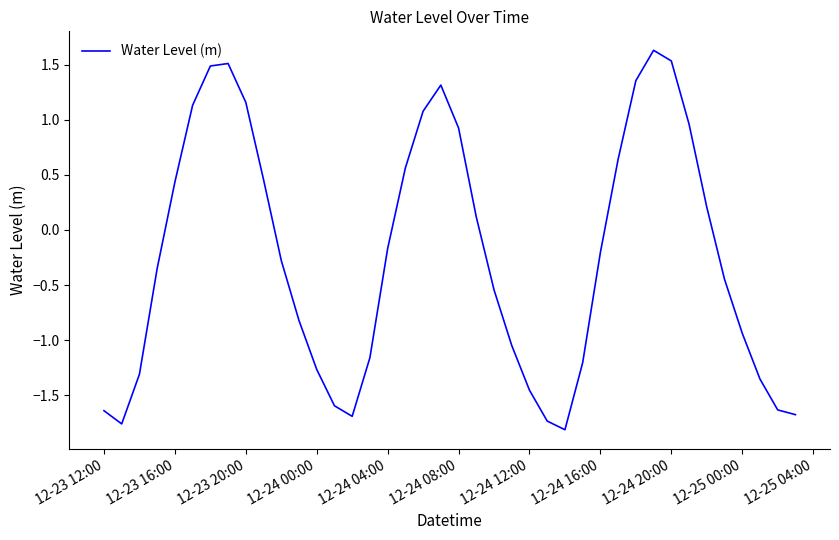

What is the difference between the maximum and minimum values?

3.4